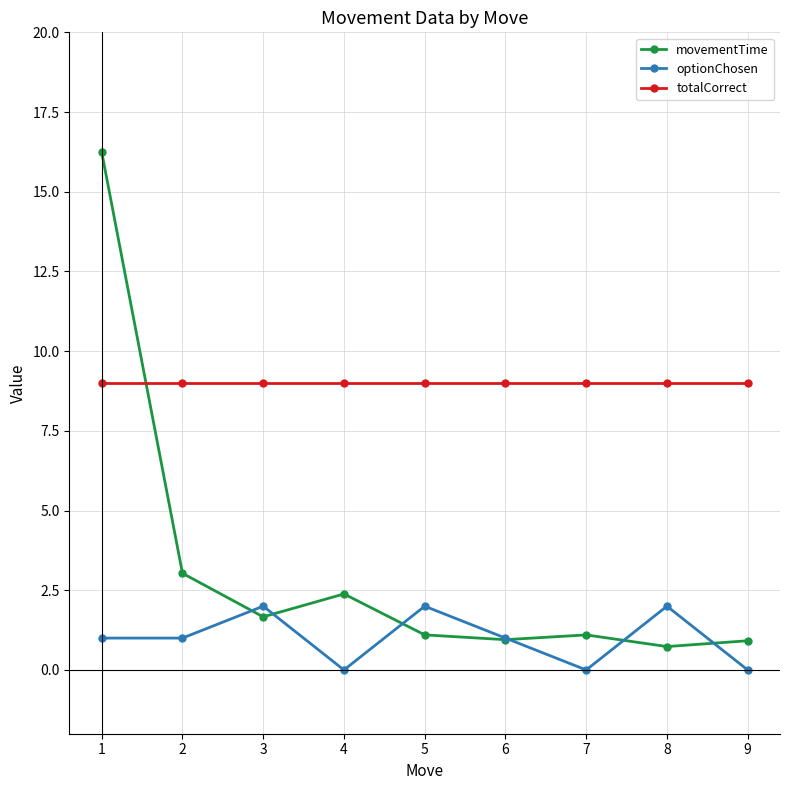

What is the total value across all series at 5?

12.1